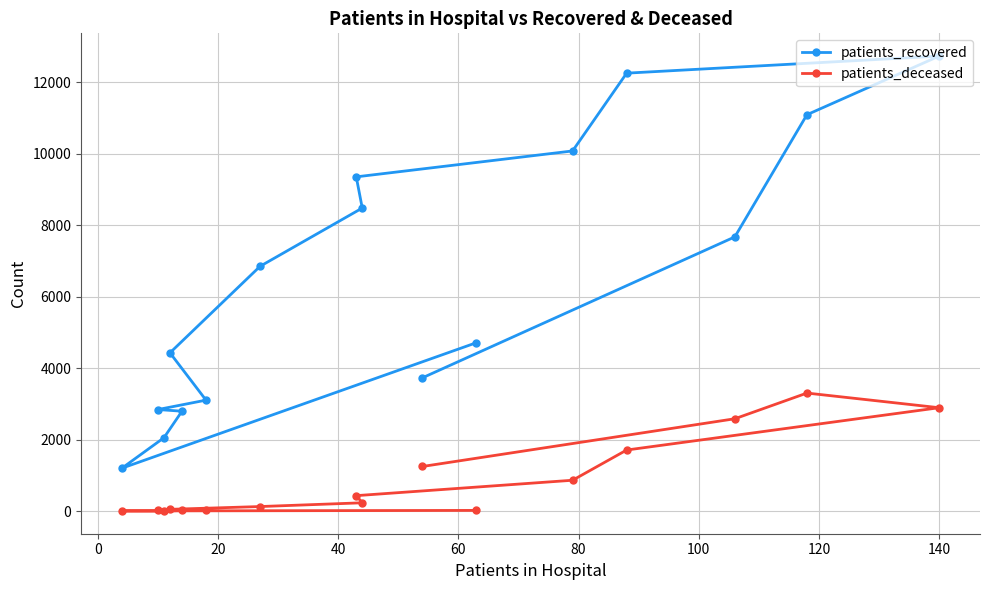

List the series in order of their peak value, highest first.

patients_recovered, patients_deceased